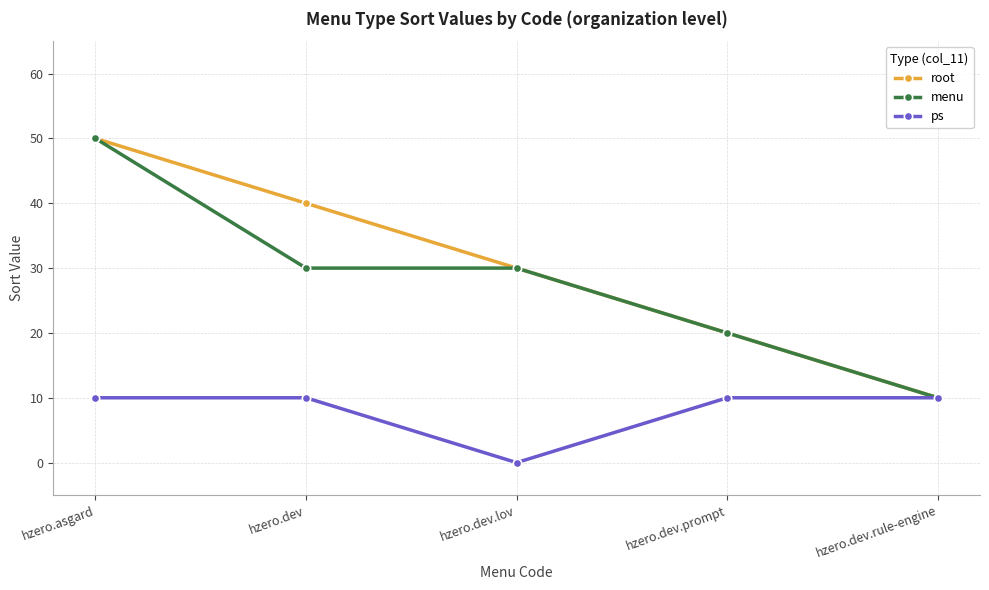

What is the maximum value shown in the chart?

50